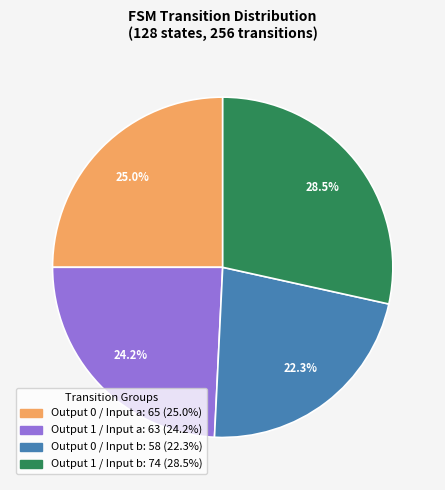

Does any single category account for the majority?

No